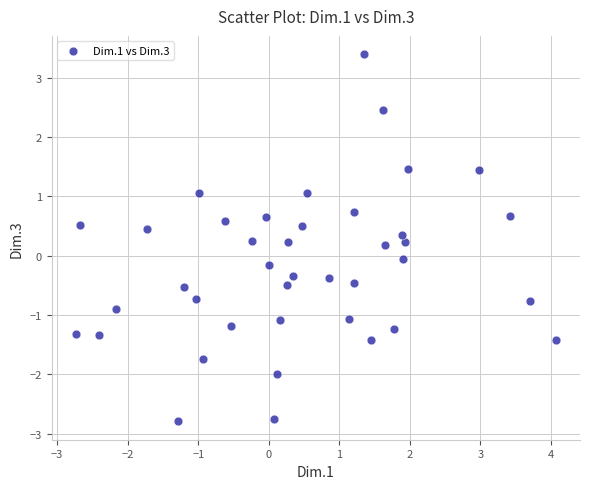

What is the range of Y values (max minus min)?

6.2